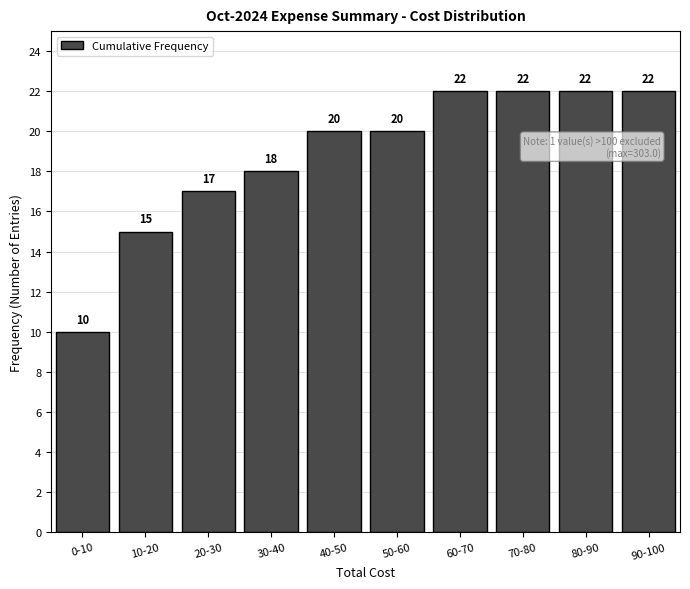

Reading left to right, list all the values displayed in this chart.

10	15	17	18	20	20	22	22	22	22